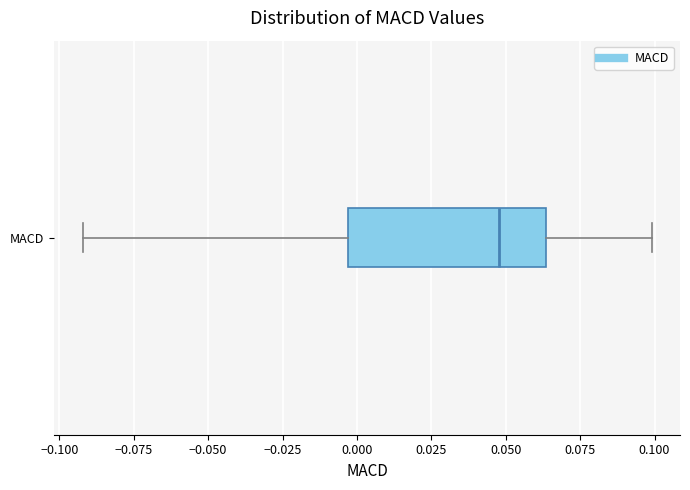

Transcribe this box plot: give where the median line is, the range the box spans, and where the two whiskers end, as read against the x-axis. The values are not printed on the chart, so give them approximately, as read against the axis.

median 0.050, box -0.005 to 0.065, whiskers -0.090 to 0.100